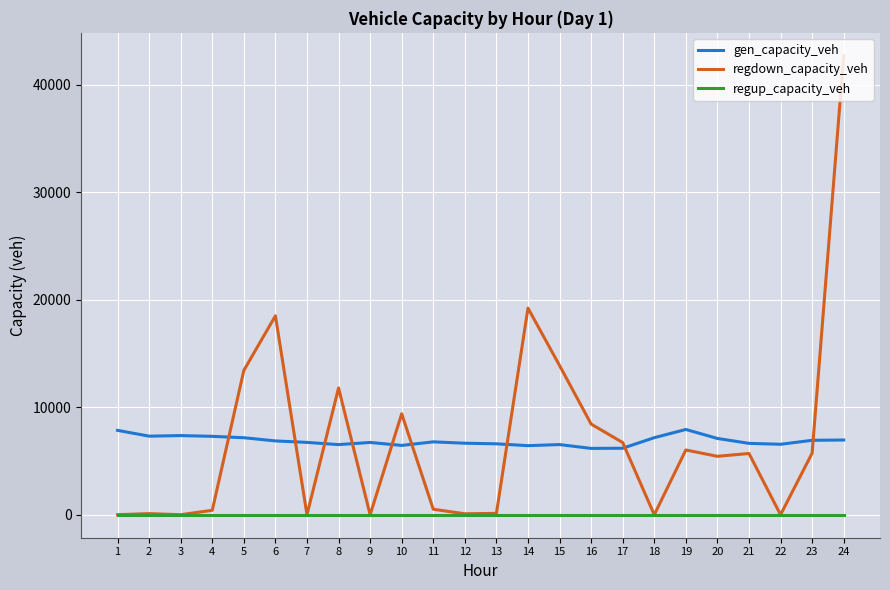

At which category is the sum across all series the highest?

24